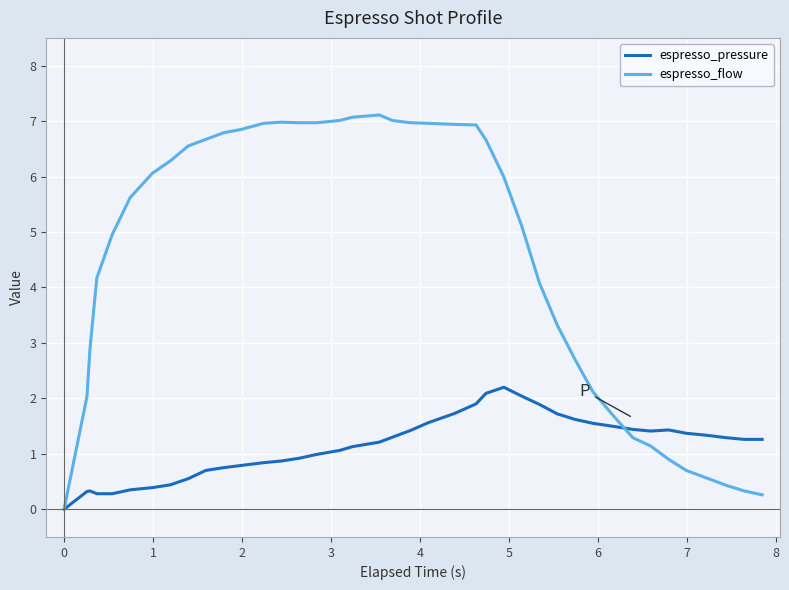

Does the chart have visible grid lines?

Yes